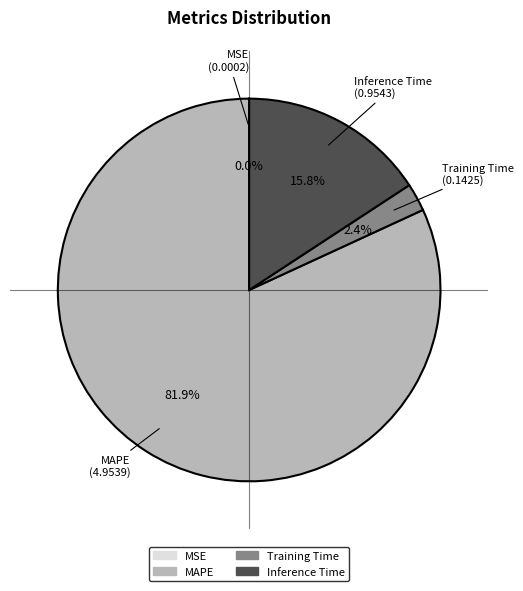

Is there any slice that represents more than half of the pie?

Yes